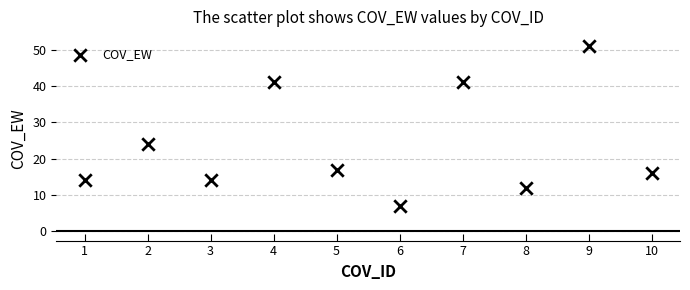

What Y value in the scatter plot is closest to 29?

24